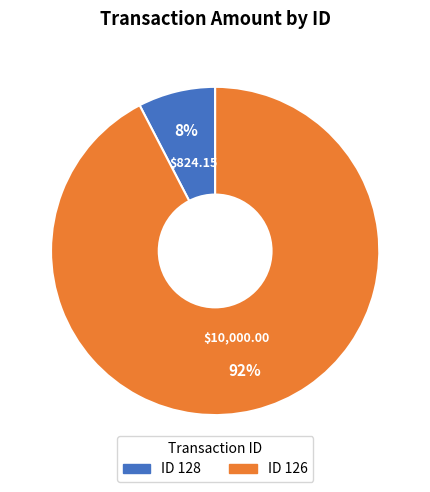

Does any single category account for the majority?

Yes